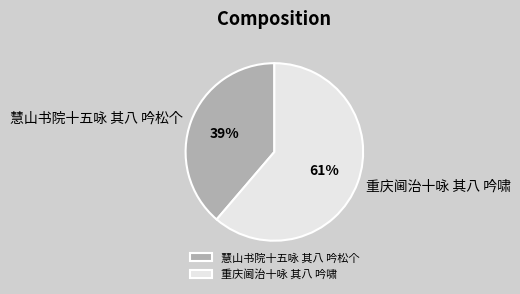

To the nearest percent, what percentage of the pie is 重庆阃治十咏 其八 吟啸?

61%